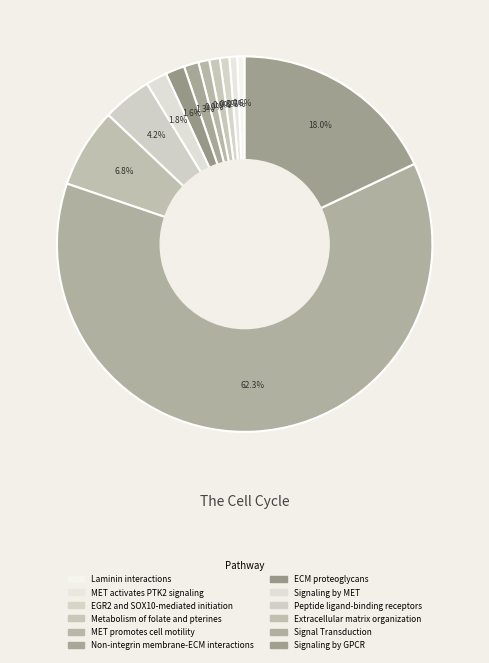

What is the ratio of the value at Peptide ligand-binding receptors to the value at Extracellular matrix organization?

0.6